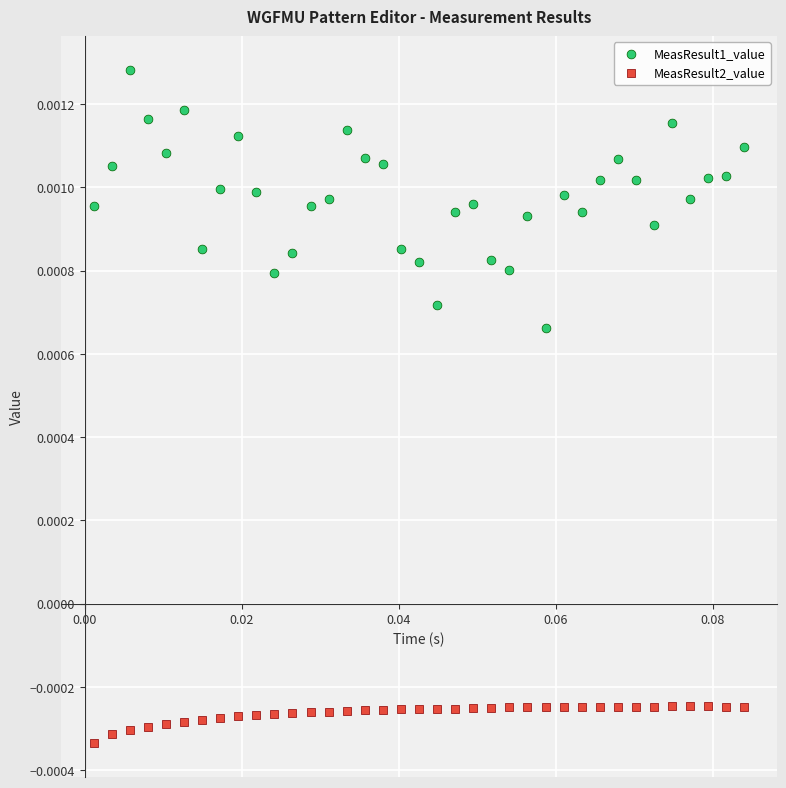

Which series has the widest spread of Y values?

MeasResult1_value